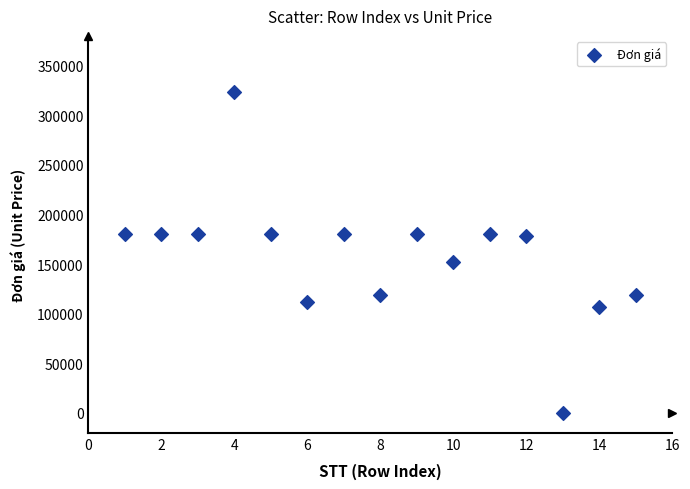

What Y value in the scatter plot is closest to 161500?

152000